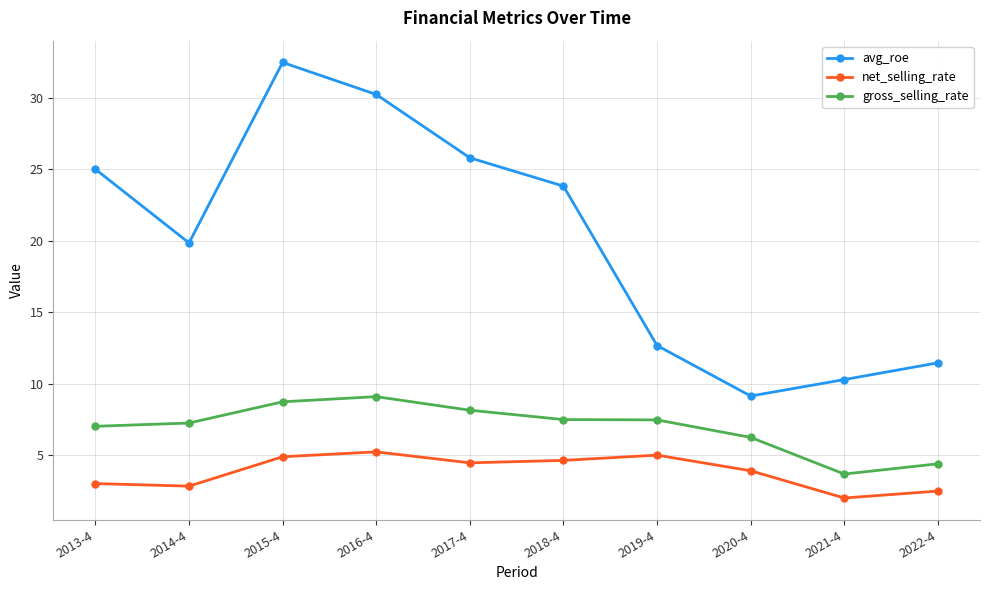

At which category does the chart reach its minimum across all series?

2021-4